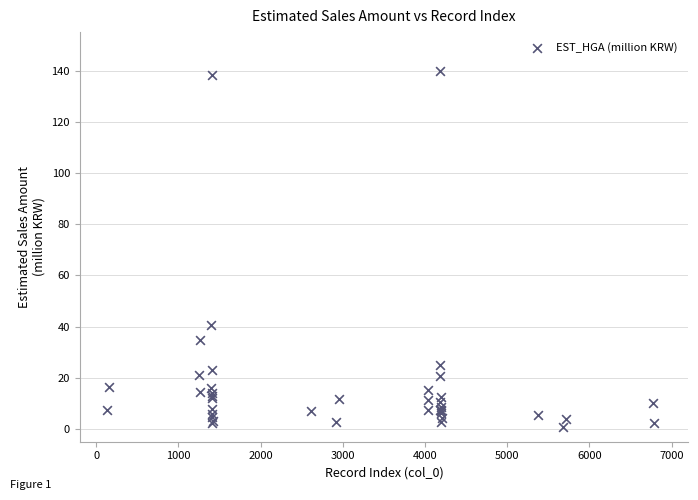

What Y value in the scatter plot is closest to 70?

40.5